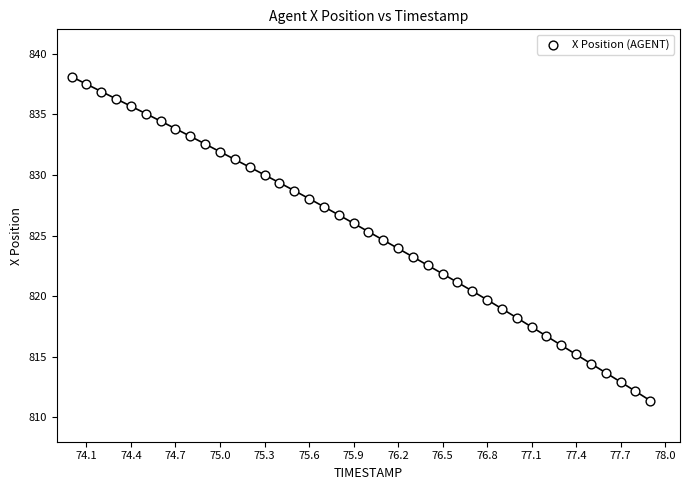

What is the range of X values (max minus min)?

3.9